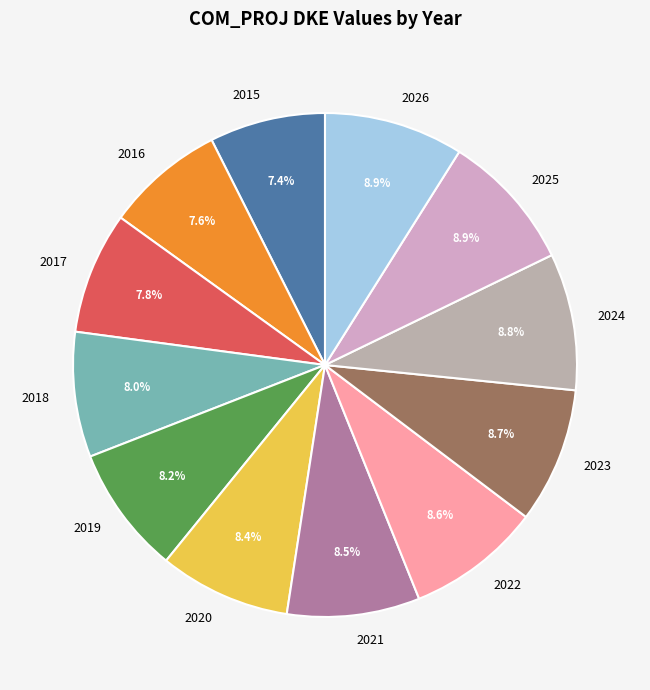

How many segments does this pie chart have?

12